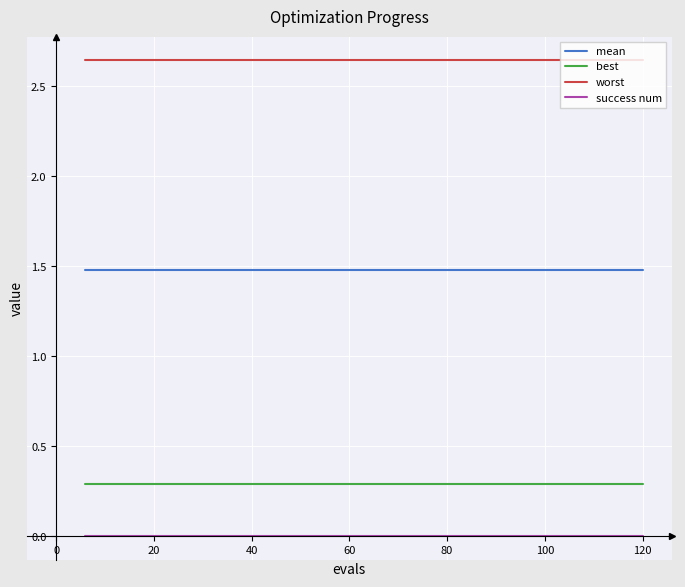

What is the minimum value for best?

0.3